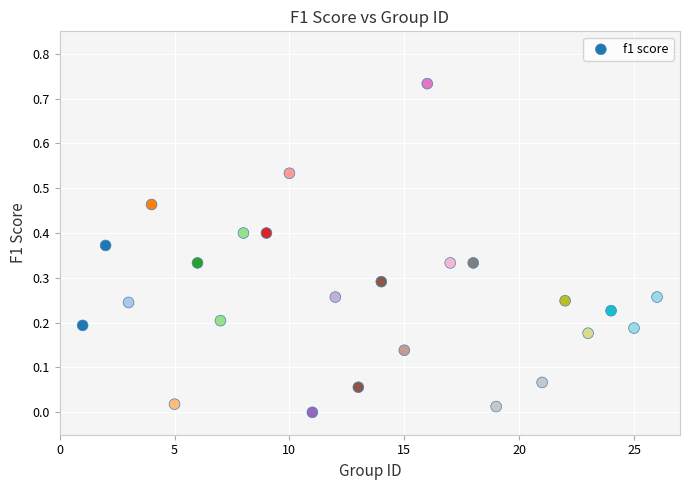

What is the range of X values (max minus min)?

25.0